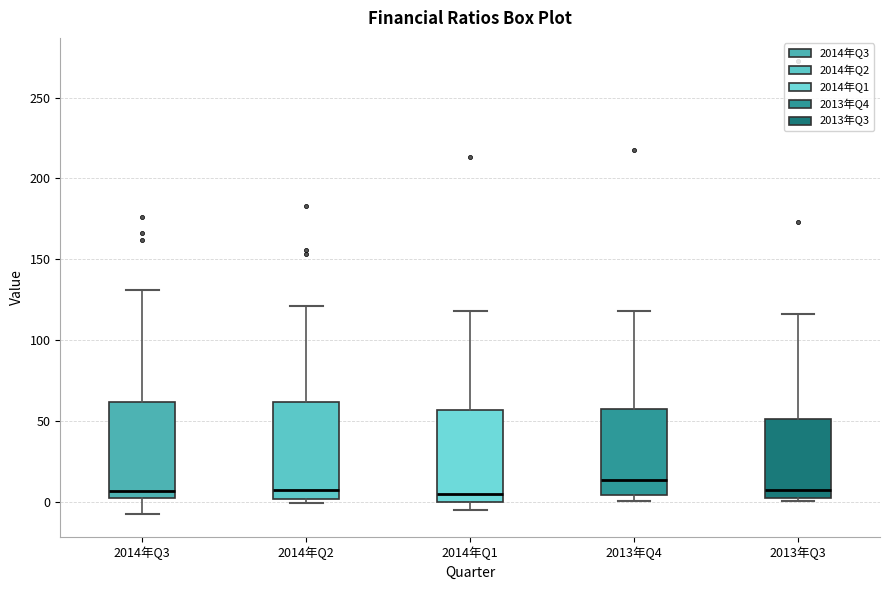

Which box's median line is the highest?

2013年Q4